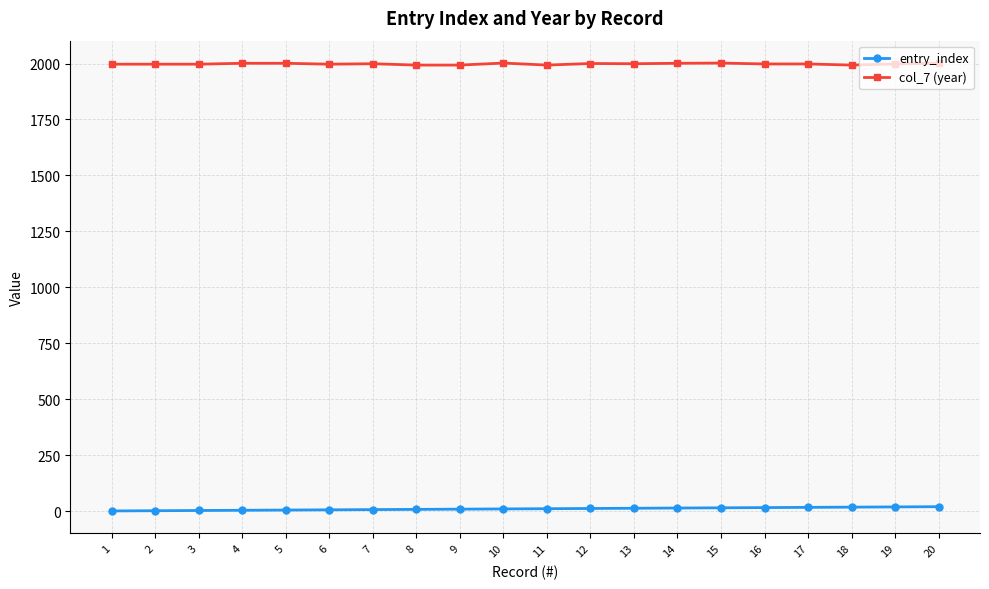

True or false: entry_index and col_7 (year) intersect in this chart.

False